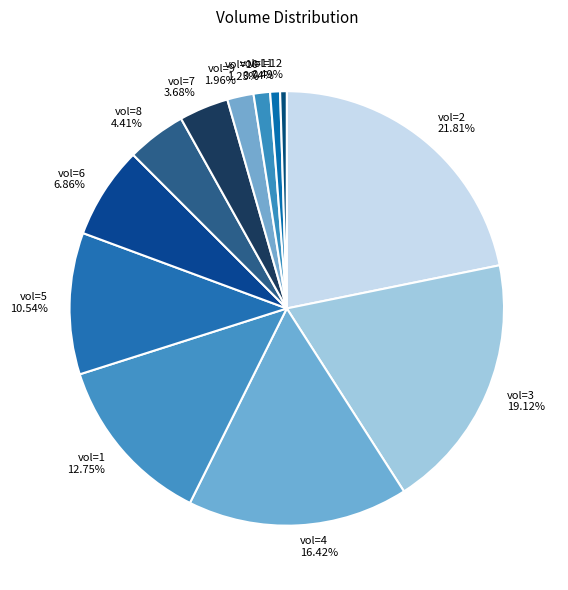

Which has a higher value, vol=9 or vol=8?

vol=8